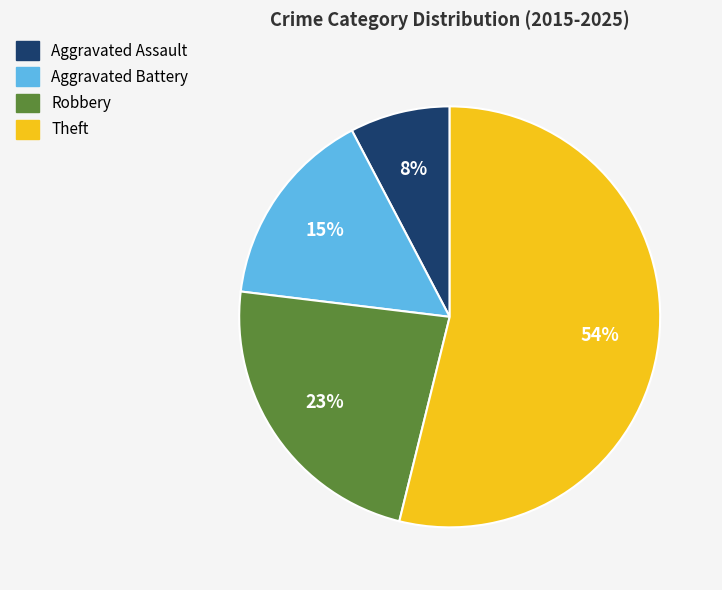

Rank the categories by value from lowest to highest.

Aggravated Assault, Aggravated Battery, Robbery, Theft